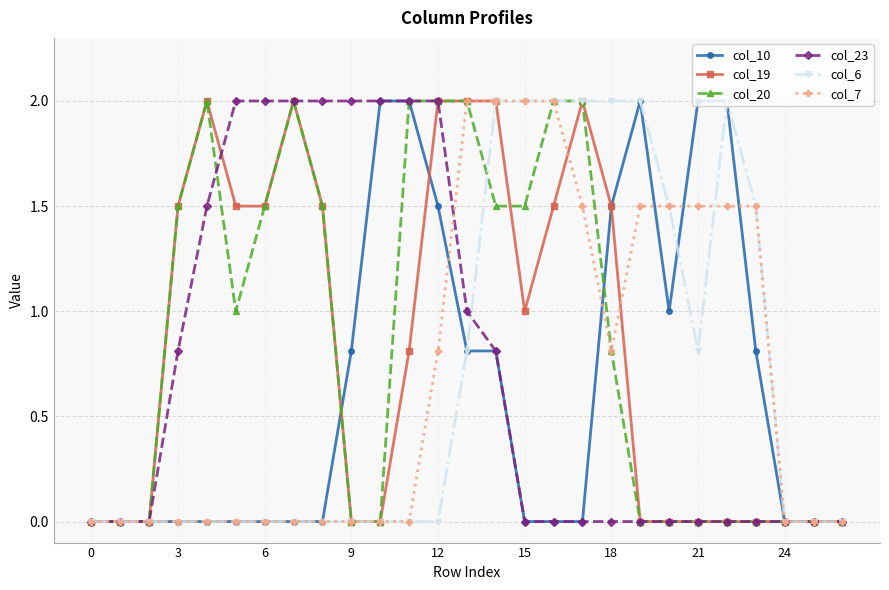

What is the highest value of the col_7 series?

2.0